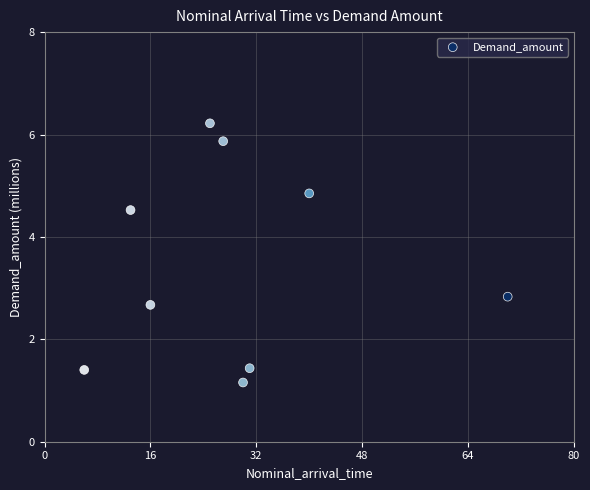

What is the range of Y values (max minus min)?

5.1